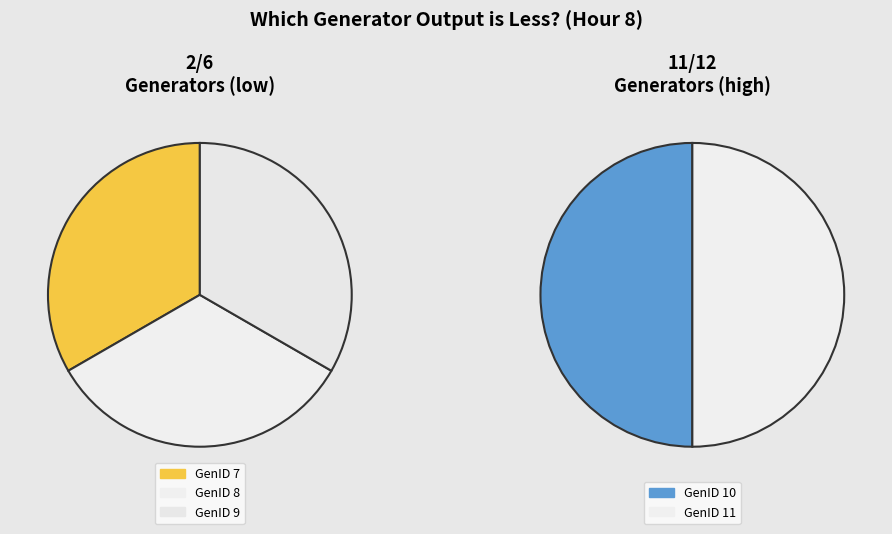

How many slices are in this pie chart?

5